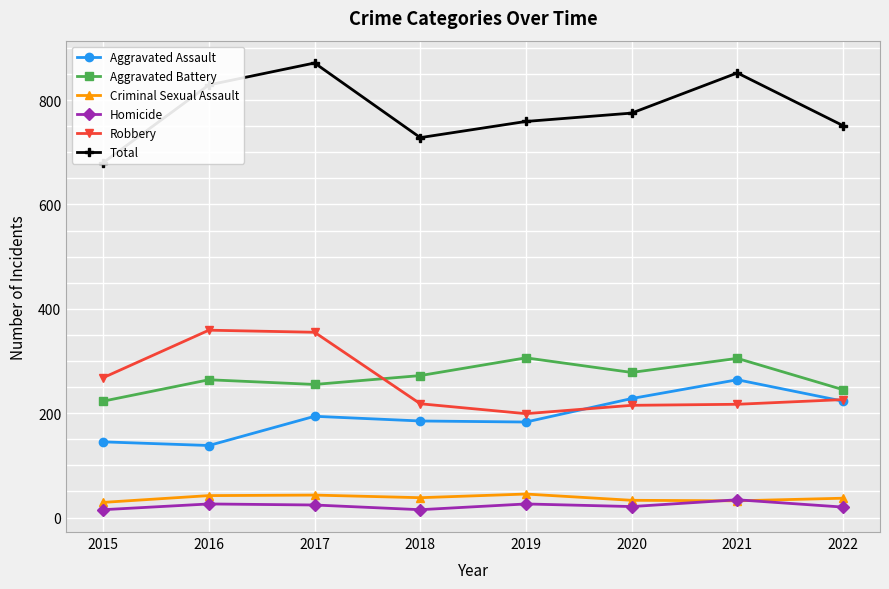

List the labels in order of Total value, largest first.

2017, 2021, 2016, 2020, 2019, 2022, 2018, 2015